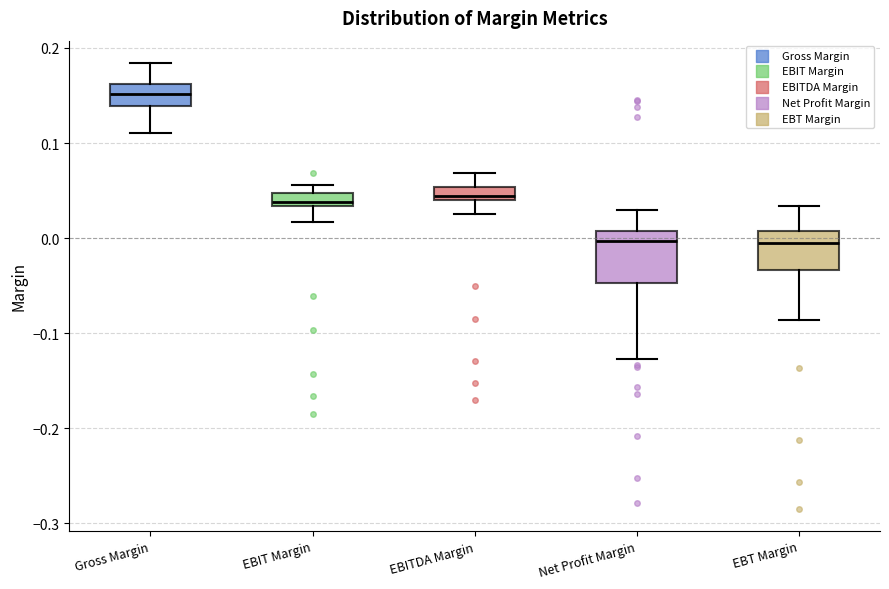

Where is the lower edge of the box for EBIT Margin on the y-axis? The values are not printed on the chart, so give them approximately, as read against the axis.

0.03